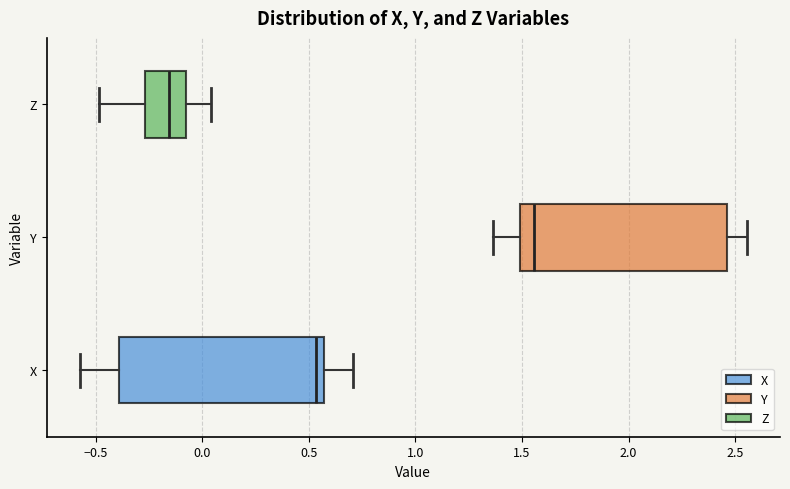

Where does the left whisker of the box for Z end on the x-axis? The values are not printed on the chart, so give them approximately, as read against the axis.

-0.50